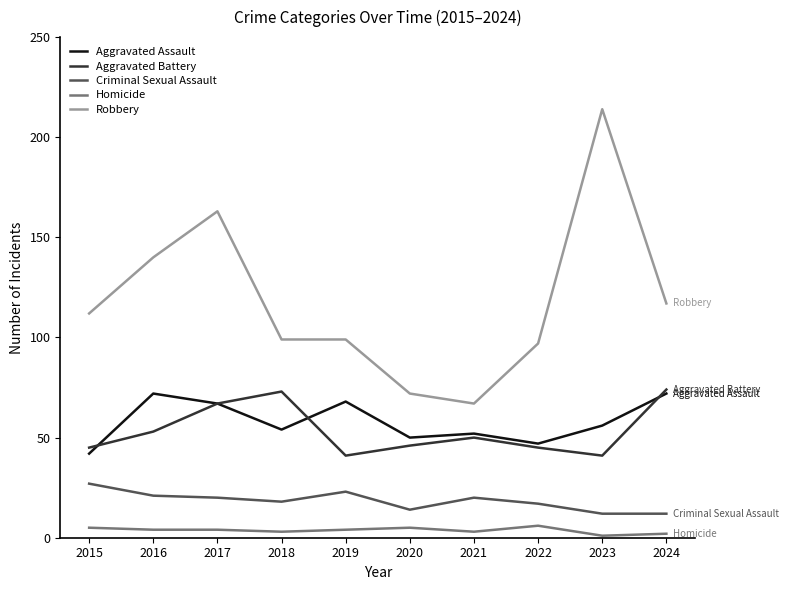

What is the spread (max minus min) of values at 2017?

159